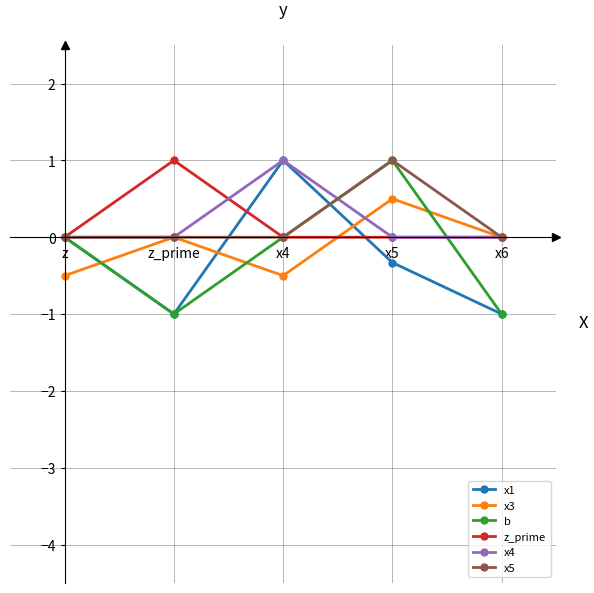

True or false: x4 has a value of 0.0 at z.

True